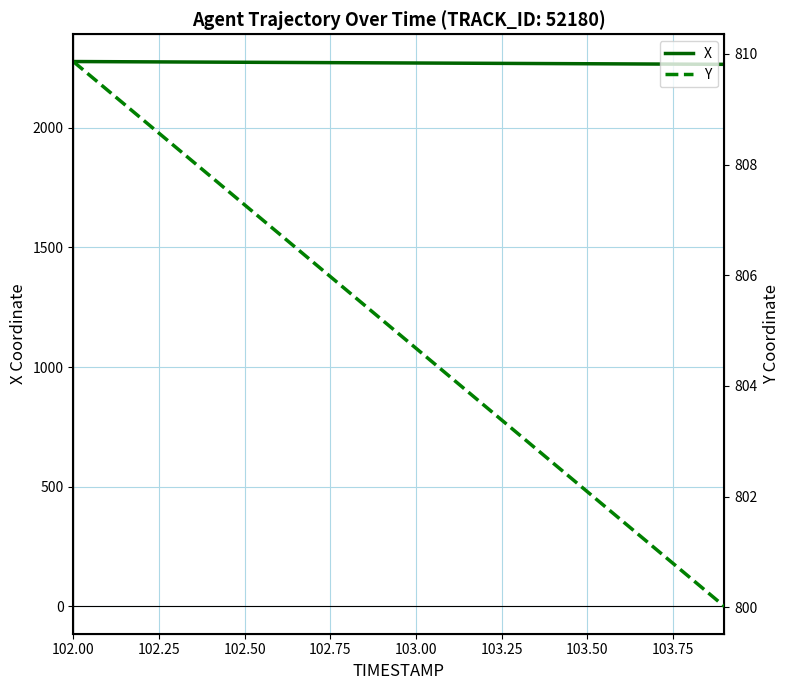

What is the lowest value of the X series?

2264.8